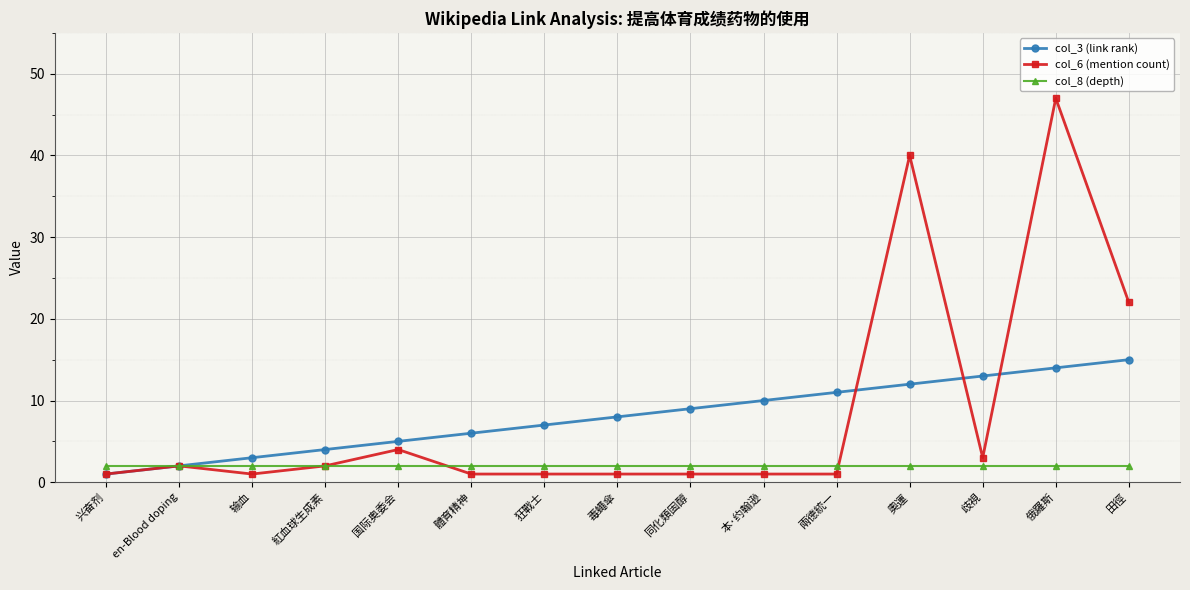

Which series has the largest range (max minus min)?

col_6 (mention count)